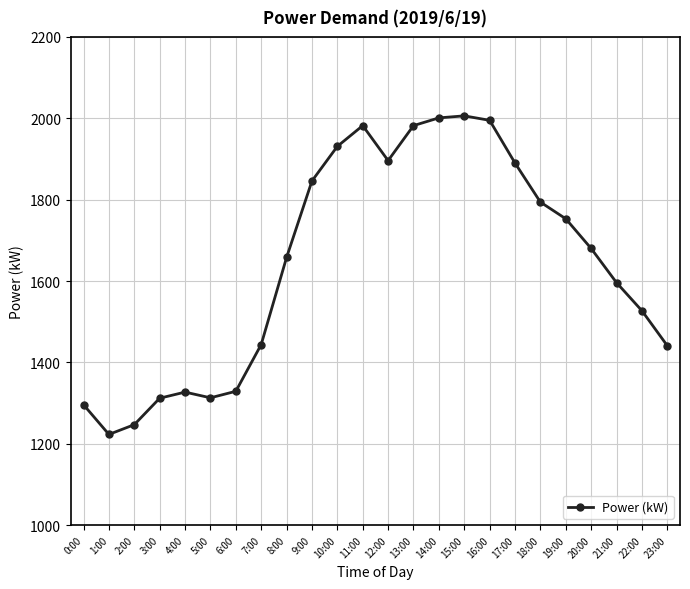

Where is the data nearest to the value 1614?

21:00